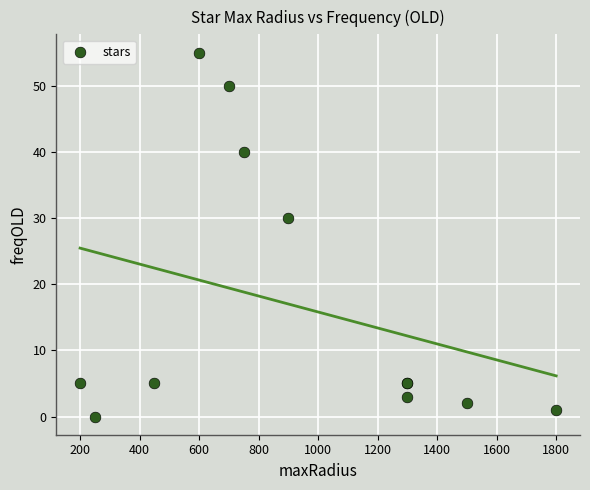

What Y value in the scatter plot is closest to 27?

30